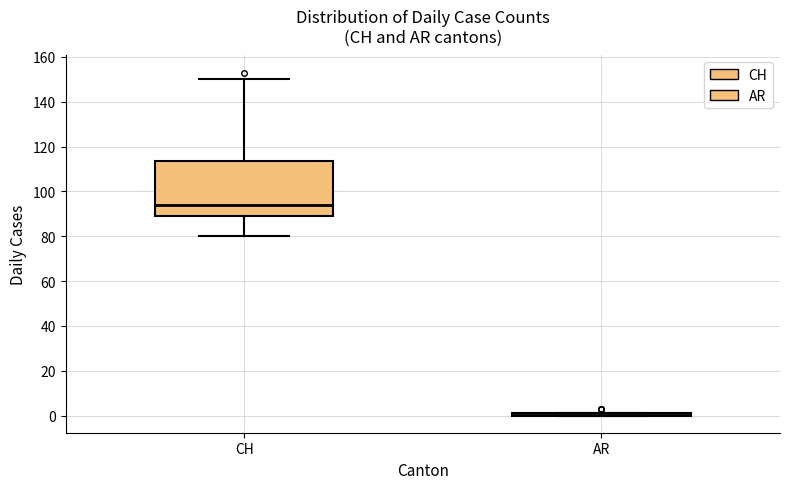

Reading left to right, transcribe this box plot: for each box, give where its median line is, the range the box spans, and where its two whiskers end, as read against the y-axis. The values are not printed on the chart, so give them approximately, as read against the axis.

CH: median 94, box 90 to 114, whiskers 80 to 150
AR: box collapsed to a line at 2, whiskers 0 to 2